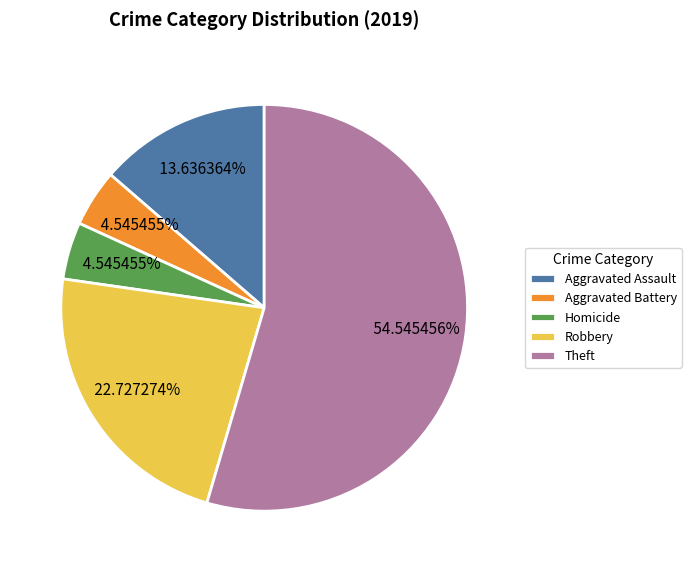

True or false: Aggravated Assault accounts for 14% of the total.

True